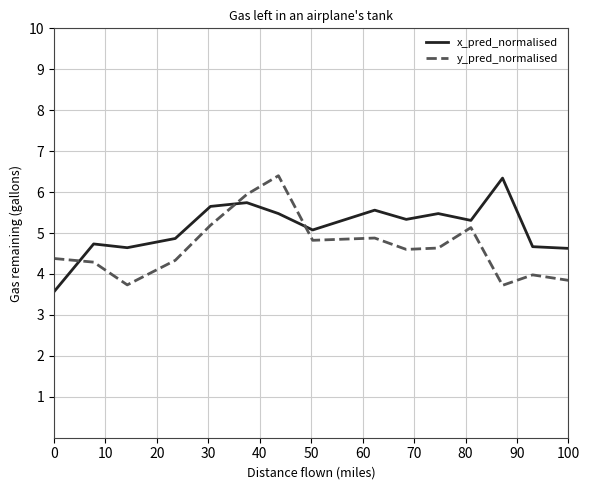

Which series ends up on top after the final intersection of y_pred_normalised and x_pred_normalised?

x_pred_normalised